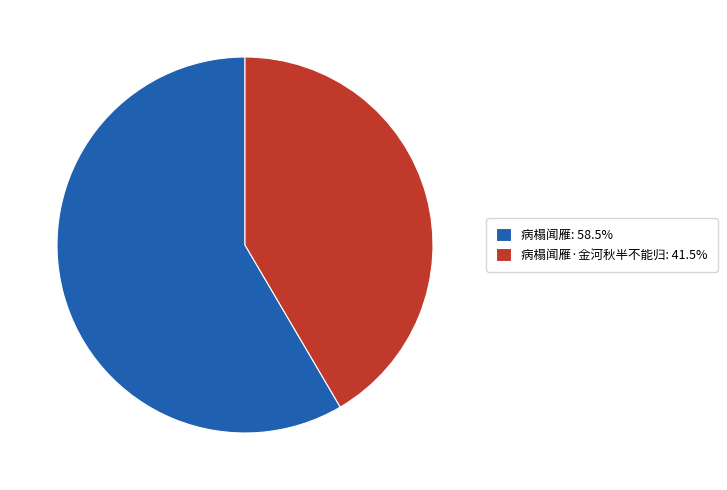

Approximately how many times larger is the value at 病榻闻雁·金河秋半不能归: 41.5% compared to 病榻闻雁: 58.5%?

0.7